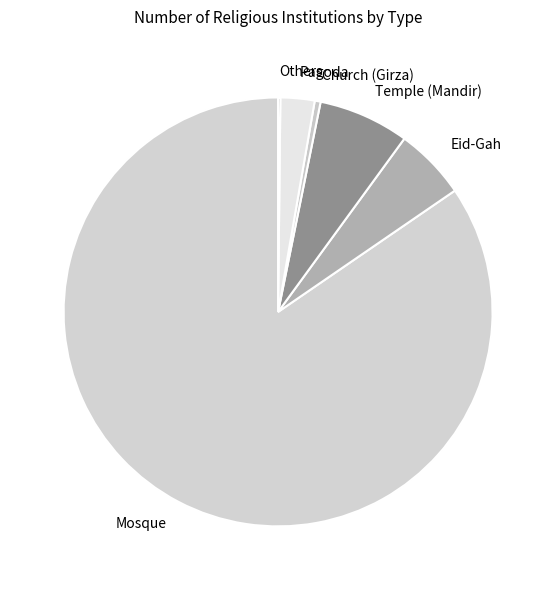

True or false: Eid-Gah accounts for 17% of the total.

False